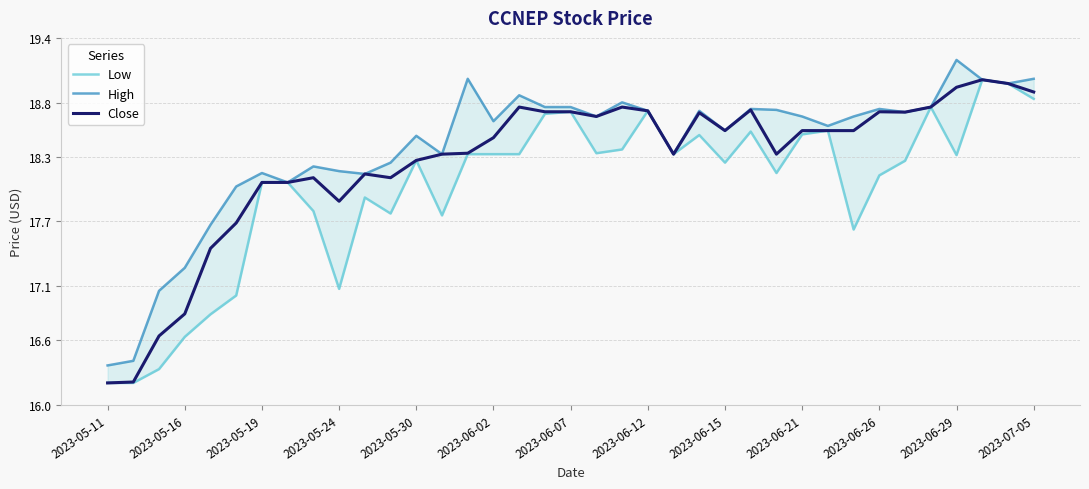

What are all the series names shown in the legend?

Low, High, Close